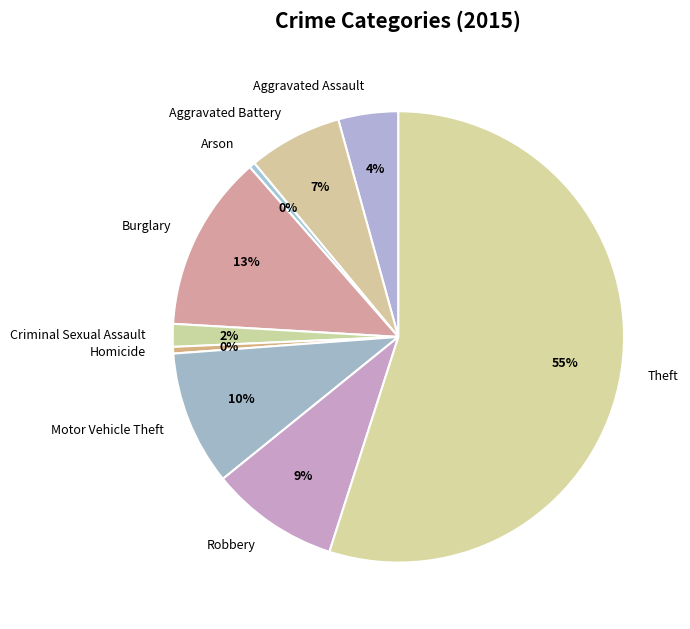

How many slices are in this pie chart?

9